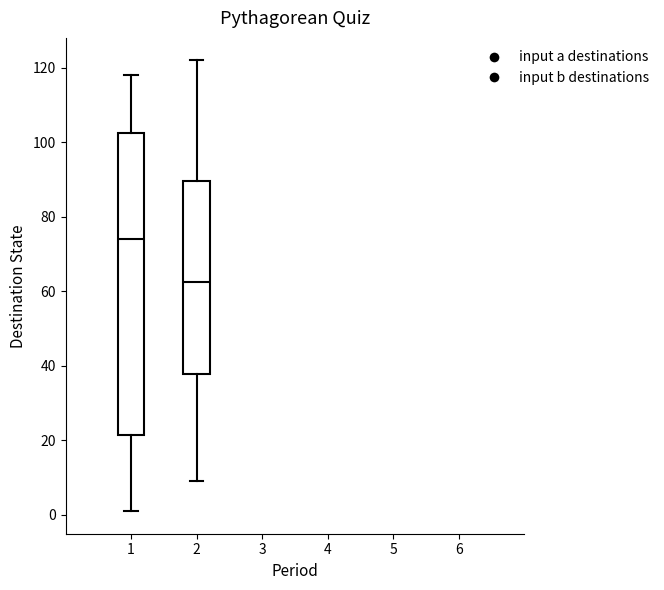

Where does the lower whisker of the box at x = 2 end on the y-axis? The values are not printed on the chart, so give them approximately, as read against the axis.

10